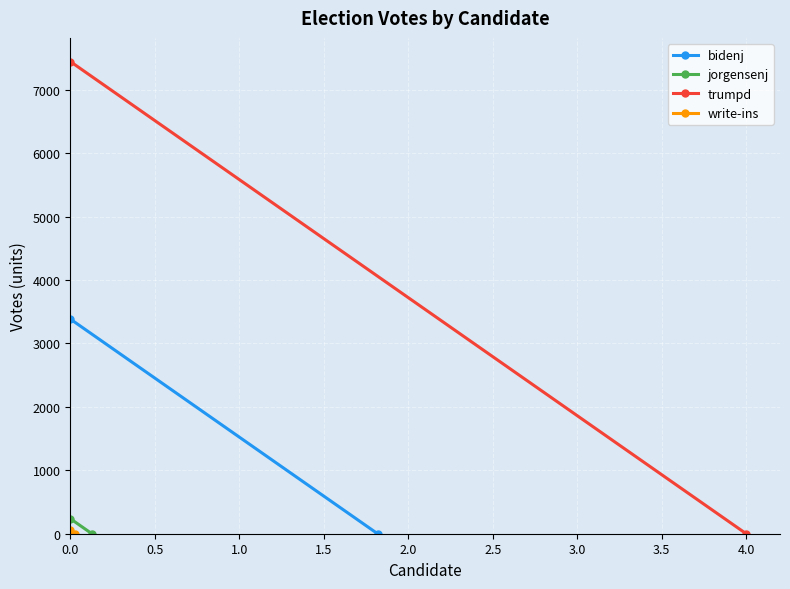

Count the jorgensenj values in the range 0 to 238.

2